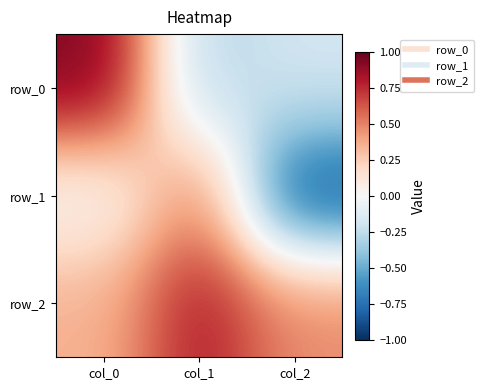

How many values in row_1 are below zero?

2